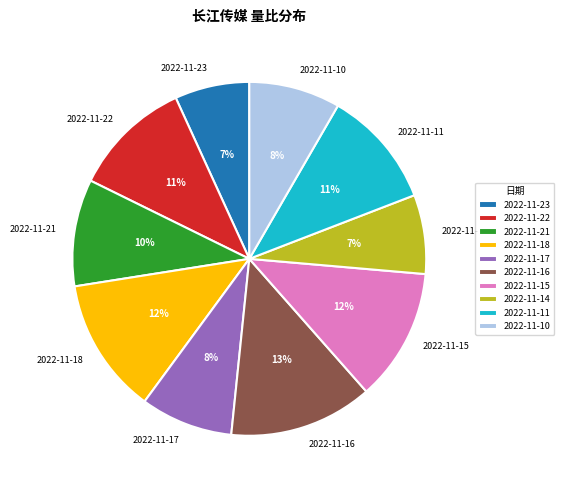

To the nearest percent, what is the average slice percentage?

10%